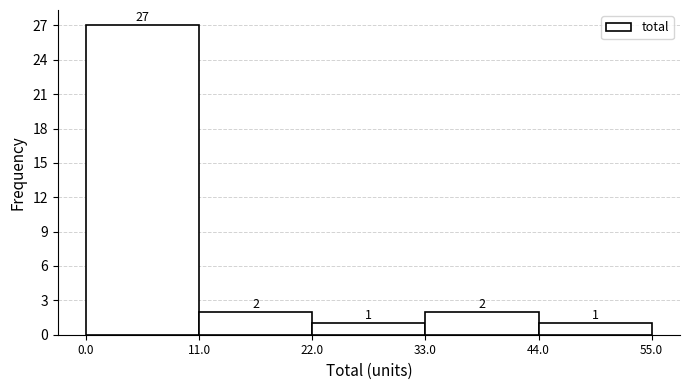

Reading left to right, list every bar in this chart as the range it spans on the x-axis followed by its height.

0.0 to 11.0: 27
11.0 to 22.0: 2
22.0 to 33.0: 1
33.0 to 44.0: 2
44.0 to 55.0: 1